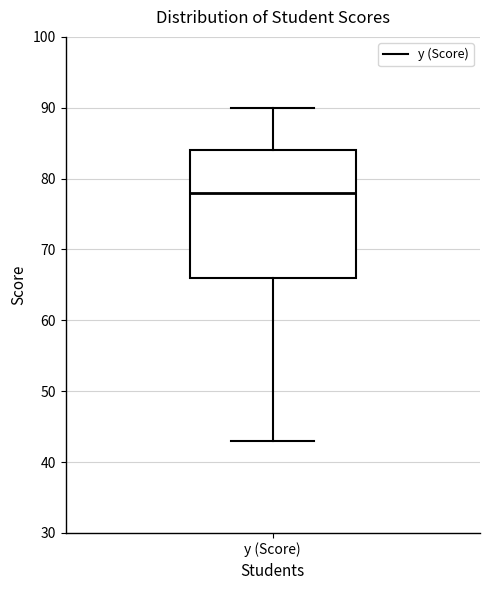

Transcribe this box plot: give where the median line is, the range the box spans, and where the two whiskers end, as read against the y-axis. The values are not printed on the chart, so give them approximately, as read against the axis.

median 78, box 66 to 84, whiskers 43 to 90